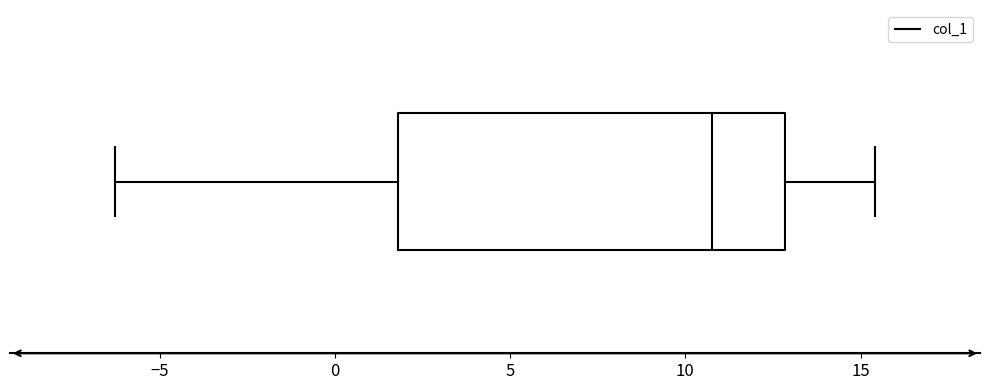

Read this box plot against the x-axis: the position of the median line, the range covered by the box, and the ends of both whiskers. The values are not printed on the chart, so give them approximately, as read against the axis.

median 11.0, box 2.0 to 13.0, whiskers -6.5 to 15.5